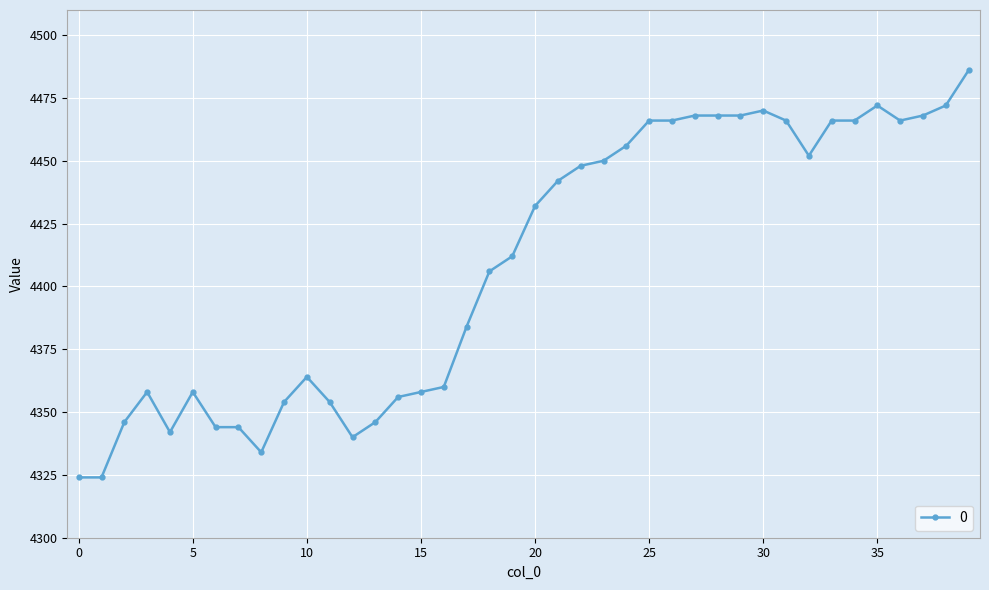

What is the value of the 19th point from the left?

4406